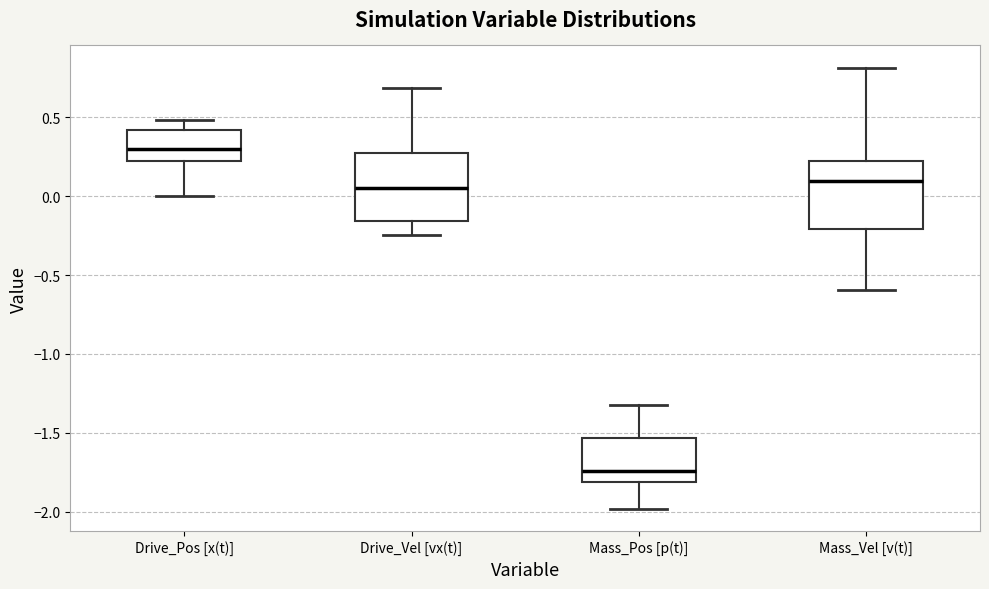

Reading left to right, transcribe this box plot: for each box, give where its median line is, the range the box spans, and where its two whiskers end, as read against the y-axis. The values are not printed on the chart, so give them approximately, as read against the axis.

Drive_Pos [x(t)]: median 0.30, box 0.20 to 0.40, whiskers 0.00 to 0.50
Drive_Vel [vx(t)]: median 0.05, box -0.15 to 0.25, whiskers -0.25 to 0.70
Mass_Pos [p(t)]: median -1.75, box -1.80 to -1.55, whiskers -2.00 to -1.35
Mass_Vel [v(t)]: median 0.10, box -0.20 to 0.25, whiskers -0.60 to 0.80